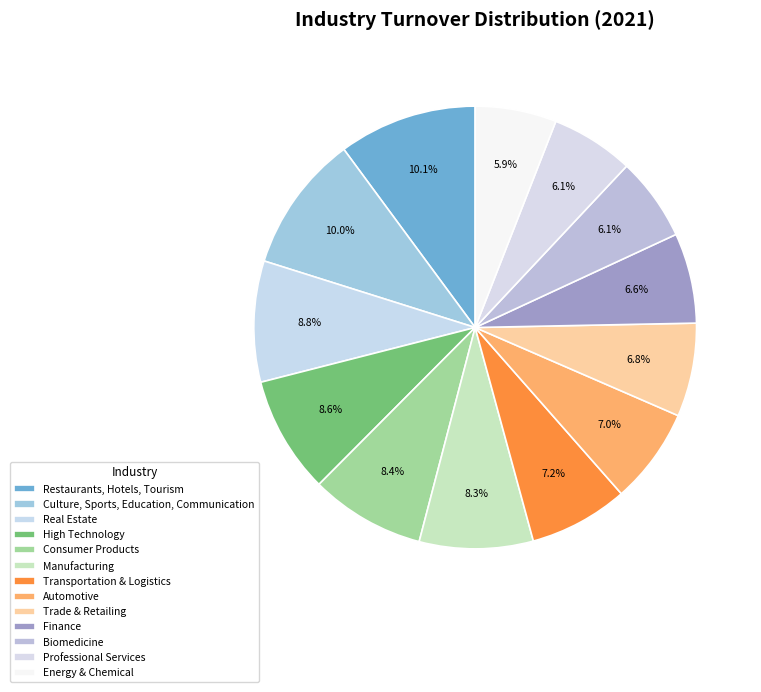

Does any single category account for the majority?

No